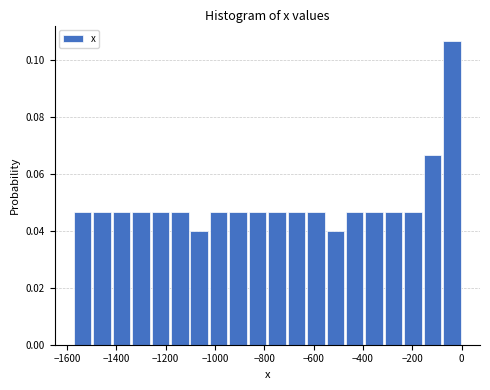

Read against the x-axis, roughly where is the centre of the tallest bar?

-40